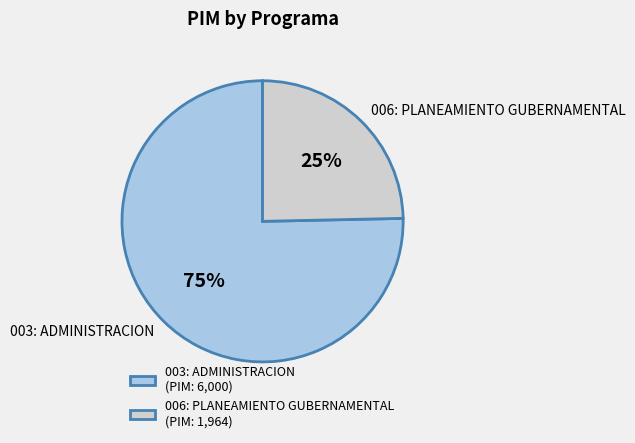

To the nearest percent, what is the average slice percentage?

50%